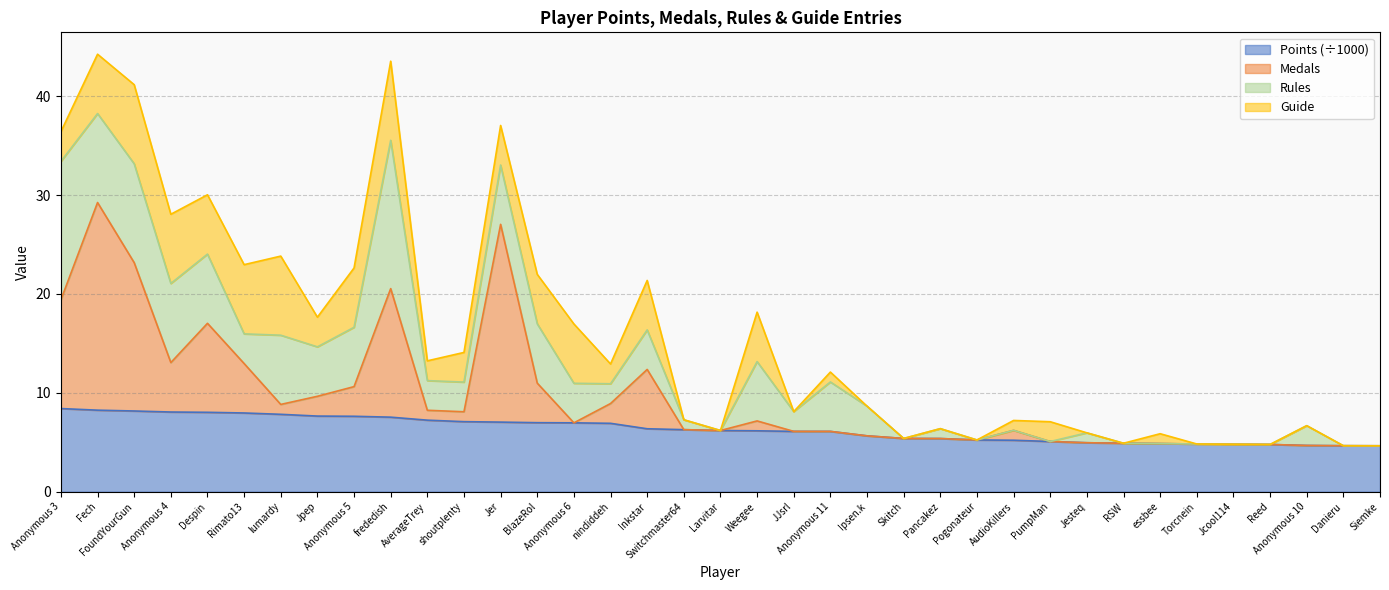

Rank the categories by Points value from highest to lowest.

Anonymous 3, Fech, FoundYourGun, Anonymous 4, Despin, Rimato13, lumardy, Jpep, Anonymous 5, frededish, AverageTrey, shoutplenty, Jer, BlazeRol, Anonymous 6, nindiddeh, Inkstar, Switchmaster64, Larvitar, Weegee, JJsrl, Anonymous 11, Ipsen.k, Skitch, Pancakez, Pogonateur, AudioKillers, PumpMan, Jesteq, RSW, essbee, Torcnein, Jcool114, Reed, Anonymous 10, Danieru, Siemke